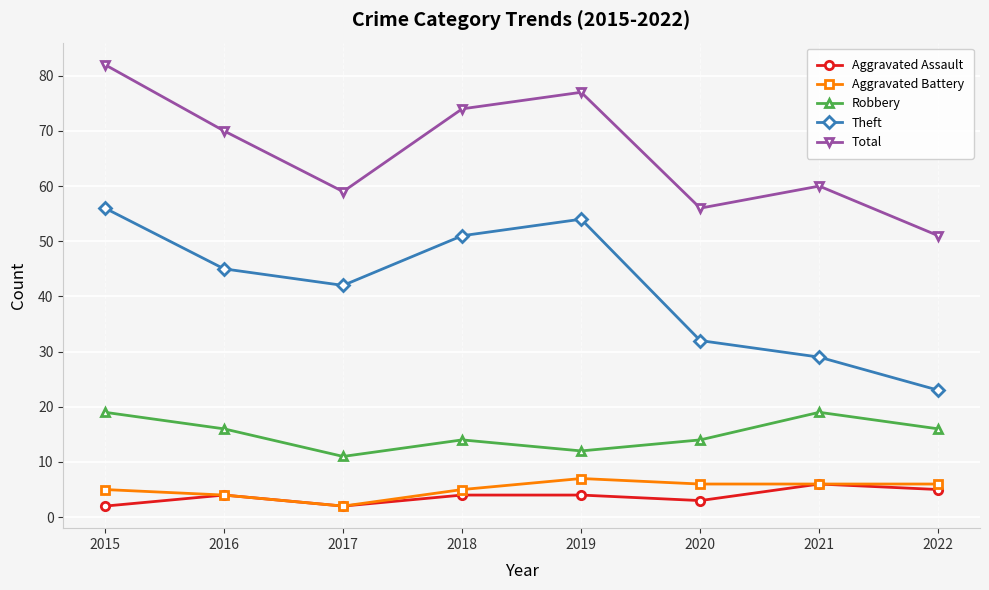

What is the sum of all Aggravated Battery values?

41